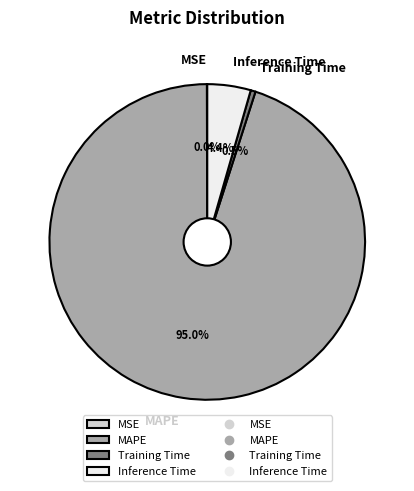

What percentage do Training Time and Inference Time together represent?

4.9%